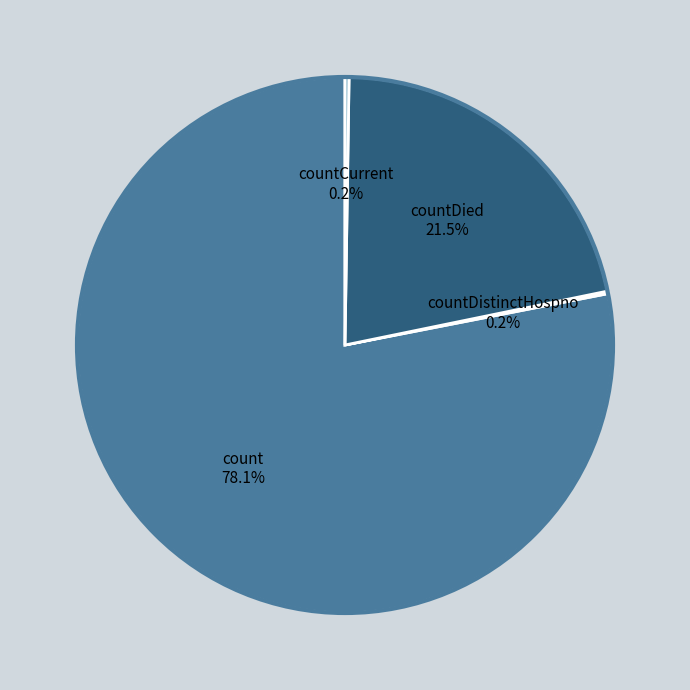

Which category has the biggest portion of the pie?

count 78.1%